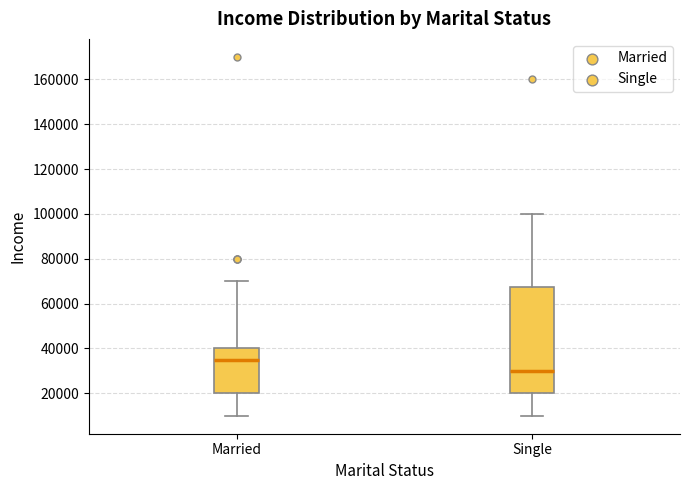

Reading left to right, transcribe this box plot: for each box, give where its median line is, the range the box spans, and where its two whiskers end, as read against the y-axis. The values are not printed on the chart, so give them approximately, as read against the axis.

Married: median 36000, box 20000 to 40000, whiskers 10000 to 70000
Single: median 30000, box 20000 to 68000, whiskers 10000 to 100000